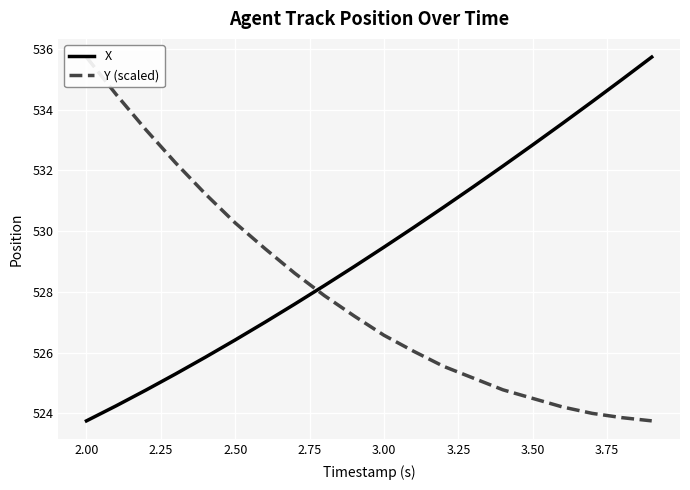

At which label does X reach its minimum?

2.00